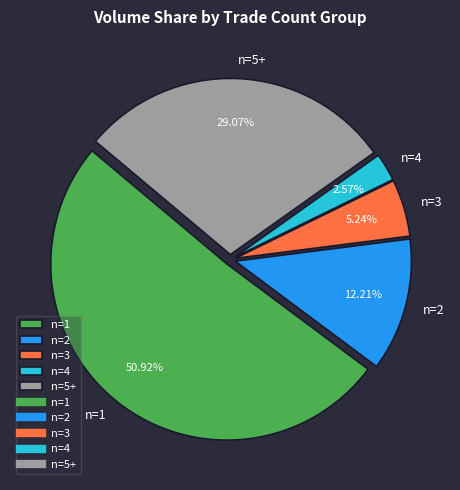

Which category has the smallest portion of the pie?

n=4